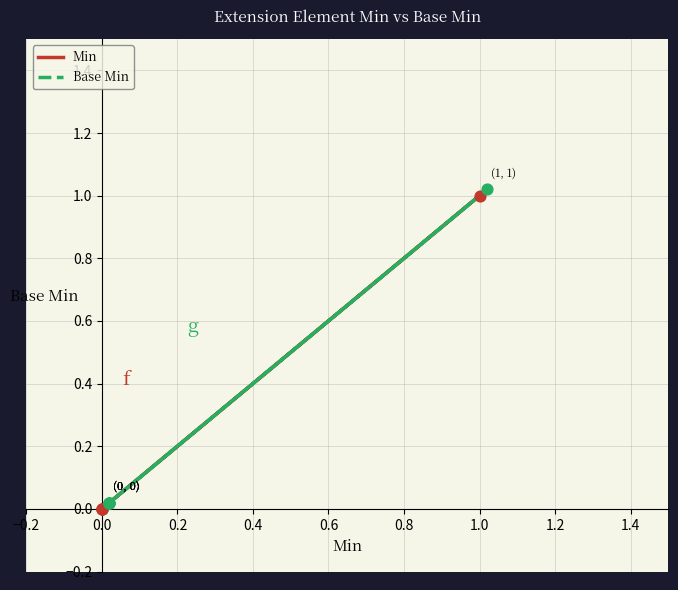

Which series has the largest total across all categories?

Base Min